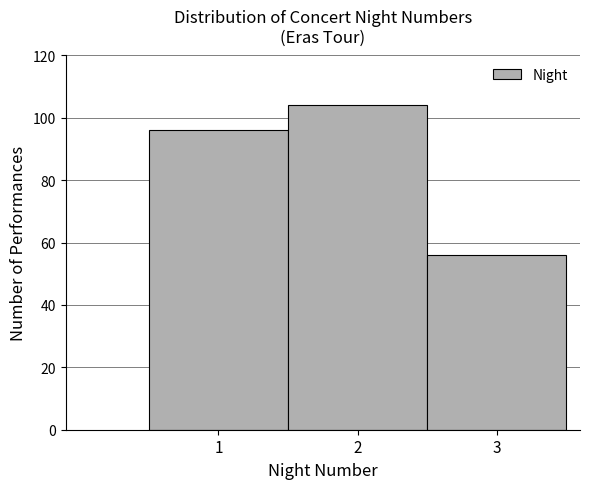

Which range on the x-axis has the tallest bar?

1.5 to 2.5